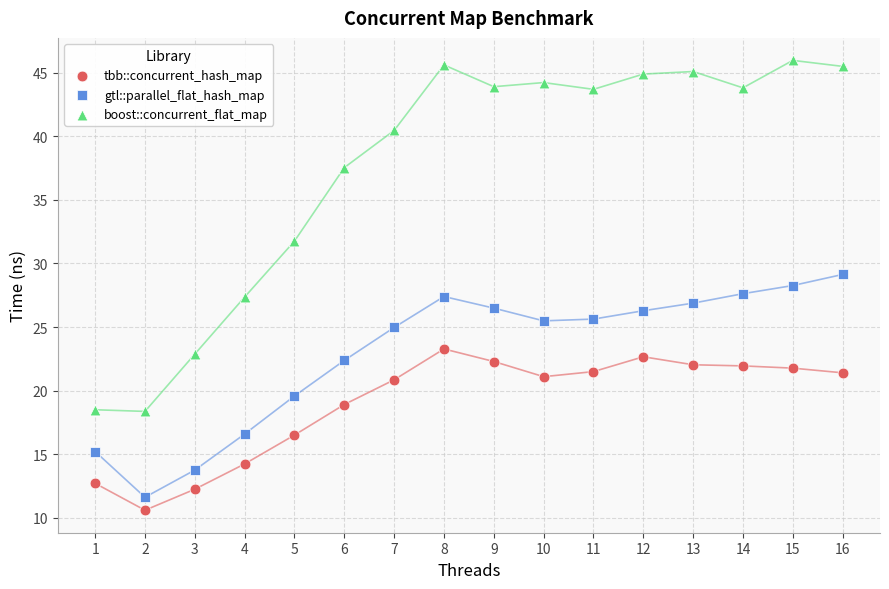

Which series reaches the maximum Y coordinate?

boost::concurrent_flat_map